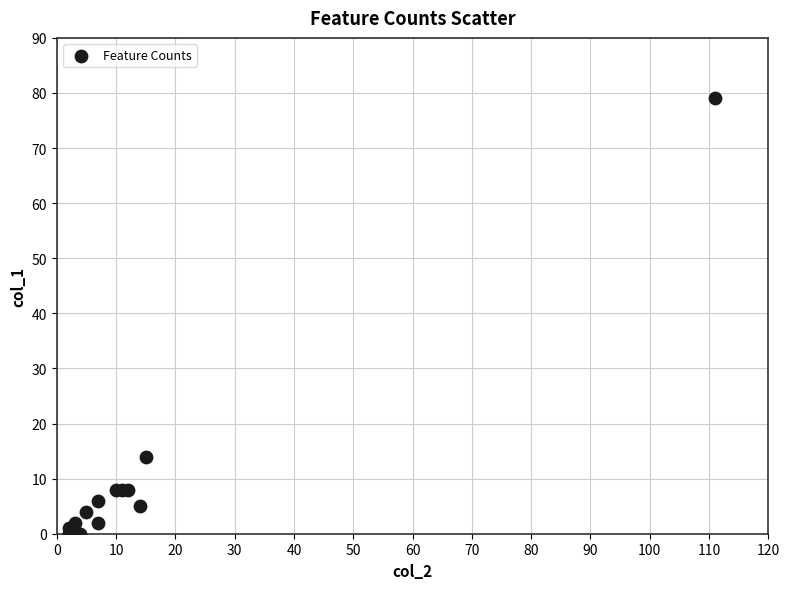

What Y value in the scatter plot is closest to 39?

14